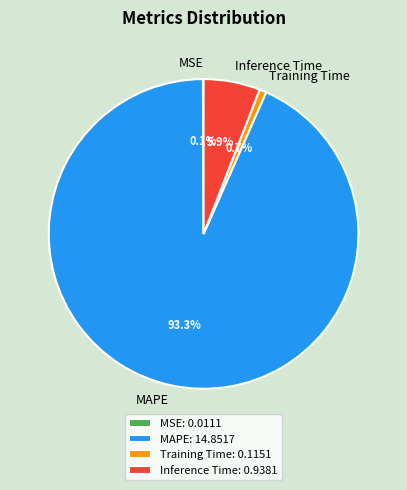

Is the sum of Inference Time and Training Time greater than half?

No